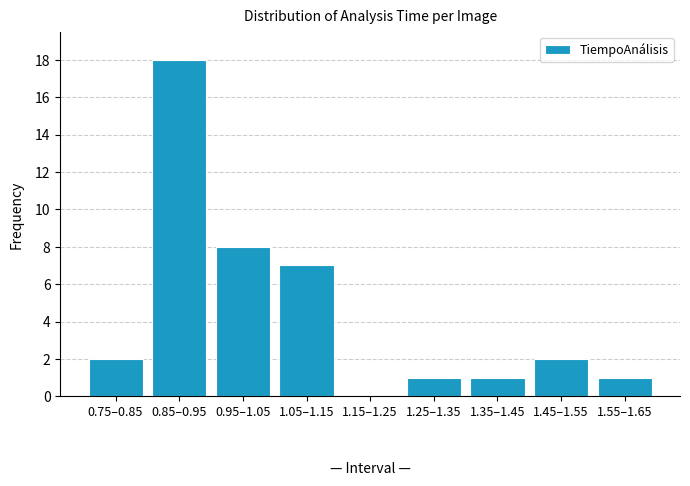

Reading left to right, extract all data points from this chart.

0.75–0.85=2	0.85–0.95=18	0.95–1.05=8	1.05–1.15=7	1.15–1.25=0	1.25–1.35=1	1.35–1.45=1	1.45–1.55=2	1.55–1.65=1